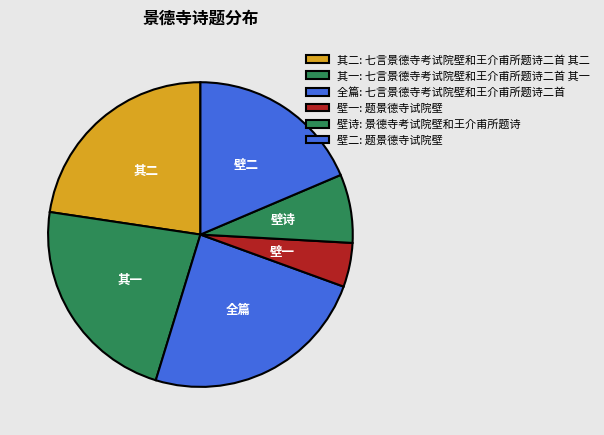

Rank the categories by value from lowest to highest.

题景德寺试院壁, 景德寺考试院壁和王介甫所题诗, 题景德寺试院壁, 七言景德寺考试院壁和王介甫所题诗二首 其一, 七言景德寺考试院壁和王介甫所题诗二首 其二, 七言景德寺考试院壁和王介甫所题诗二首